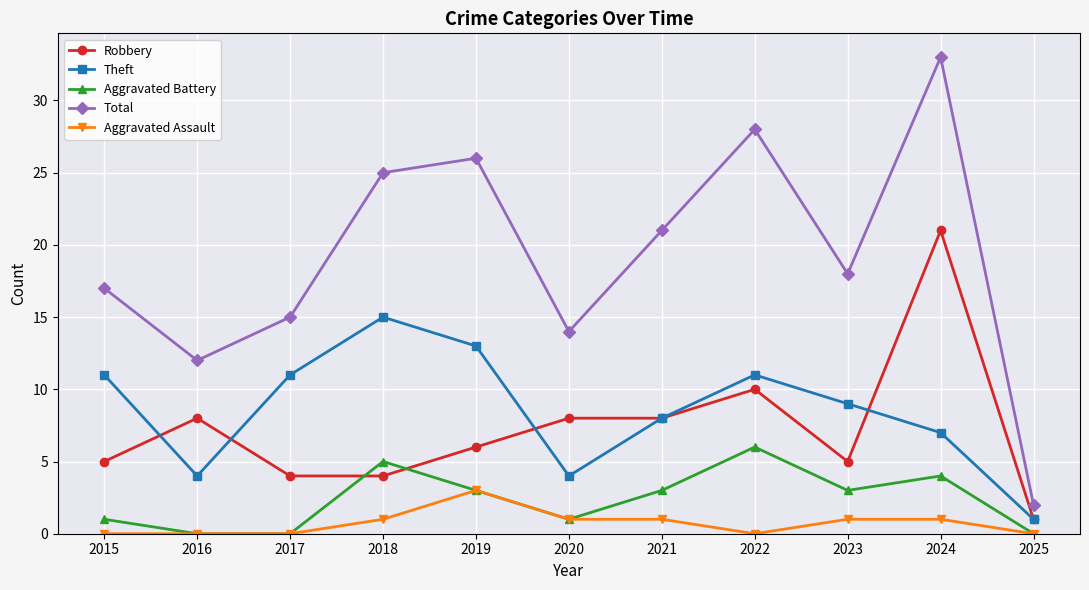

Which category has the lowest value in the Theft series?

2025